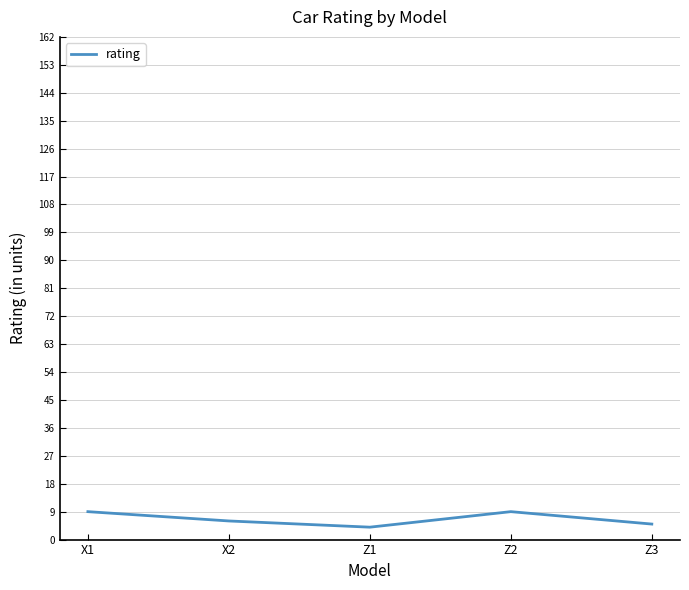

How many interior local valleys (lower than both neighbors) does the data have?

1